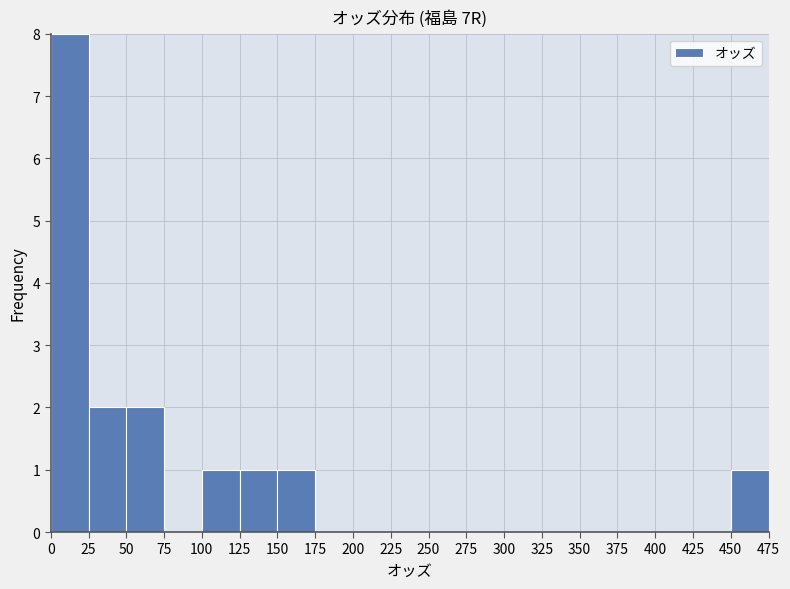

How tall is the bar that spans 50 to 75 on the x-axis? The values are not printed on the chart, so give them approximately, as read against the axis.

2